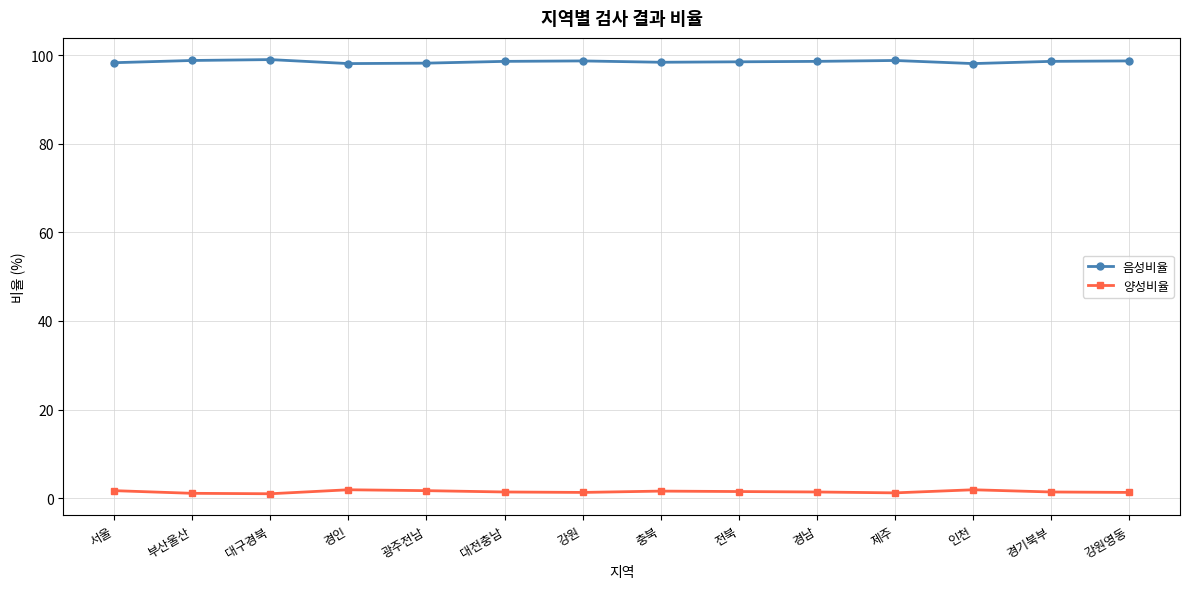

True or false: 양성비율 and 음성비율 cross at least once.

False